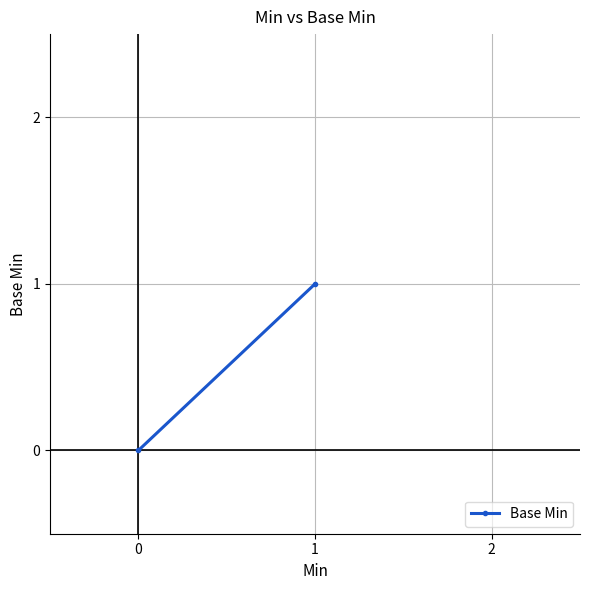

Reading left to right, transcribe all the data shown in this chart.

0	1